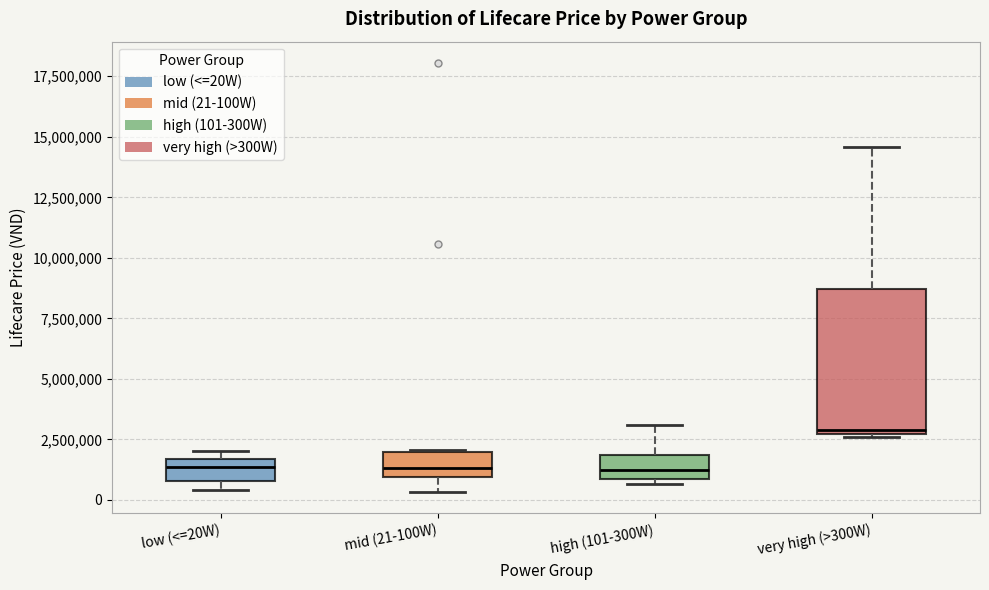

Reading left to right, transcribe this box plot: for each box, give where its median line is, the range the box spans, and where its two whiskers end, as read against the y-axis. The values are not printed on the chart, so give them approximately, as read against the axis.

low (<=20W): median 1500000 (just below the box's upper edge), box 1000000 to 1500000, whiskers 500000 to 2000000
mid (21-100W): median 1500000, box 1000000 to 2000000, whiskers 500000 to 2000000
high (101-300W): median 1500000, box 1000000 to 2000000, whiskers 500000 to 3000000
very high (>300W): median 3000000, box 2500000 to 8500000, whiskers 2500000 to 14500000